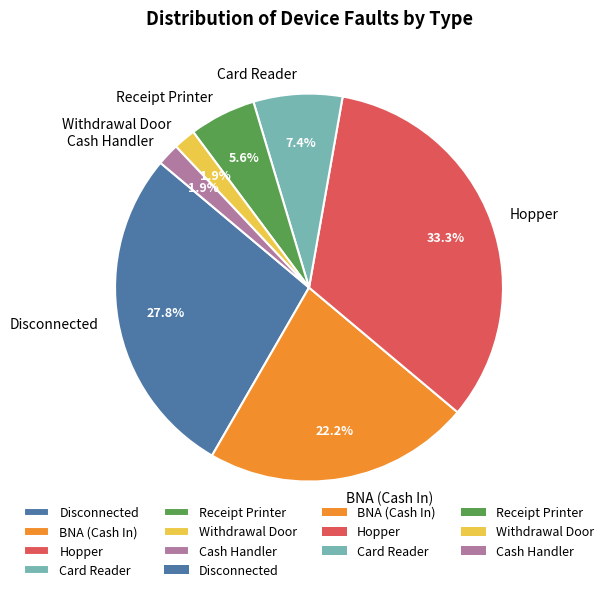

Approximately how many times larger is the value at Withdrawal Door compared to Card Reader?

0.3